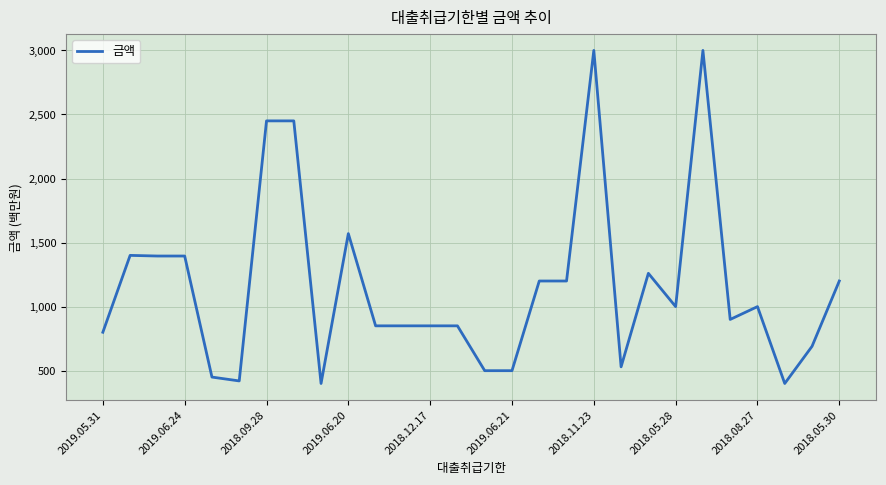

What is the difference between the maximum and minimum values?

2600